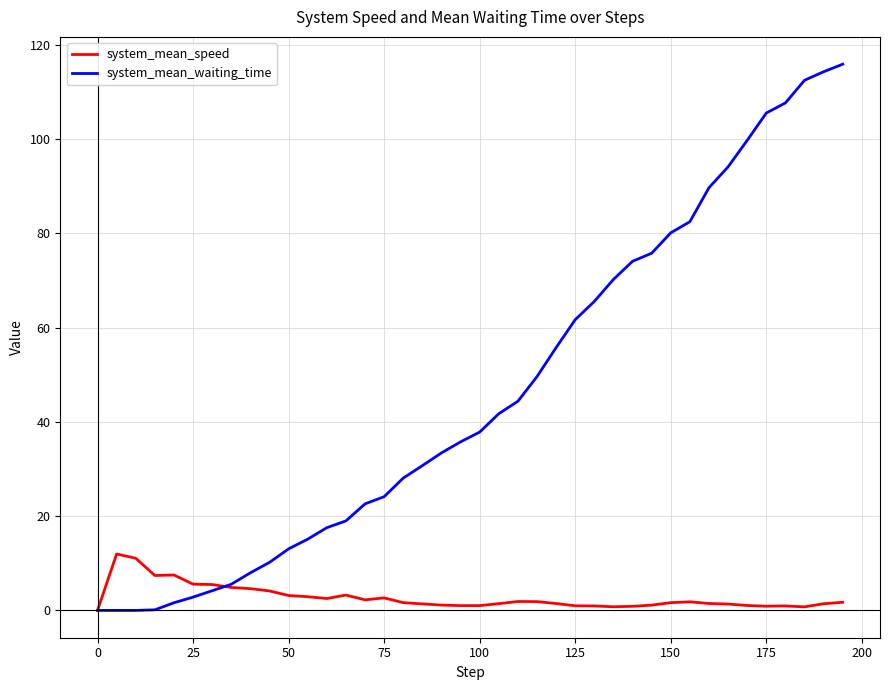

Is this an area chart (filled region under the line)?

No